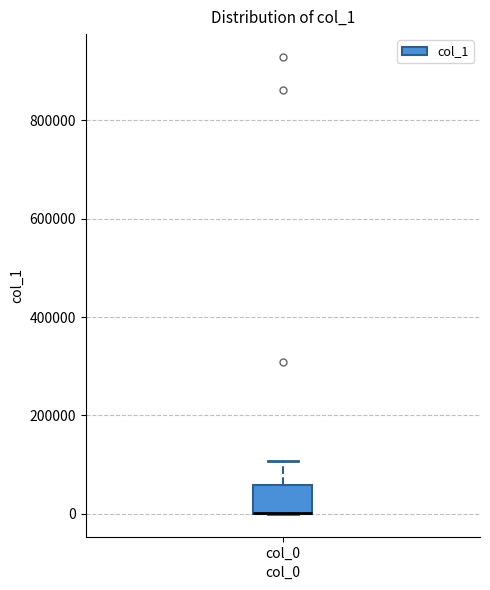

Transcribe this box plot: give where the median line is, the range the box spans, and where the two whiskers end, as read against the y-axis. The values are not printed on the chart, so give them approximately, as read against the axis.

median 0 (drawn on the box's lower edge), box 0 to 60000, whiskers 0 to 100000